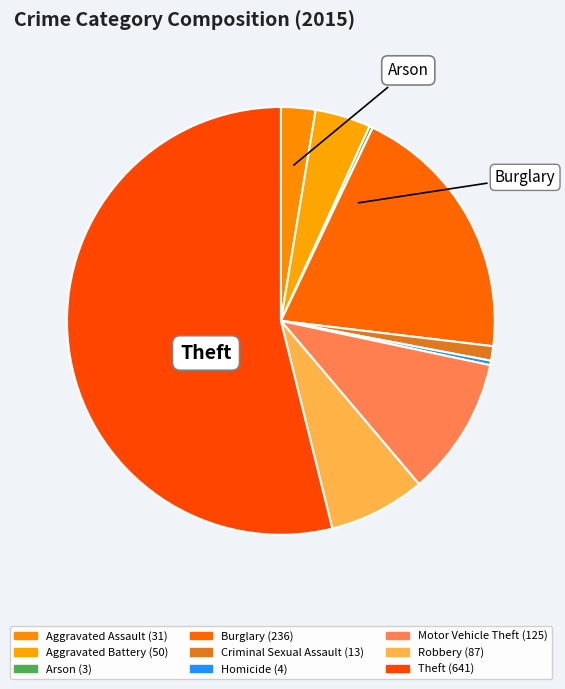

Is there a majority slice in this chart?

Yes